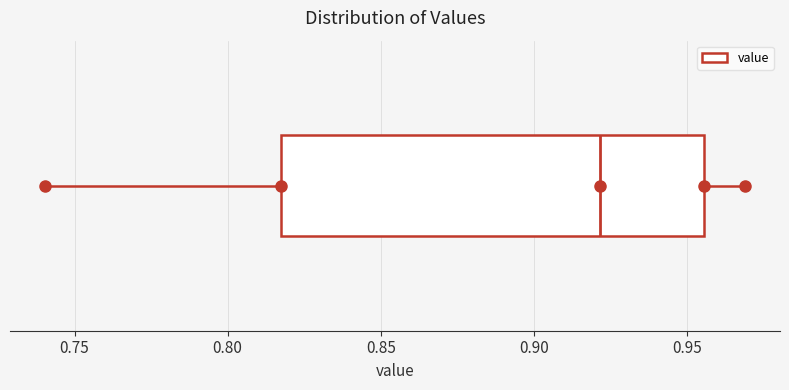

Where does the right whisker of the box end on the x-axis? The values are not printed on the chart, so give them approximately, as read against the axis.

0.970